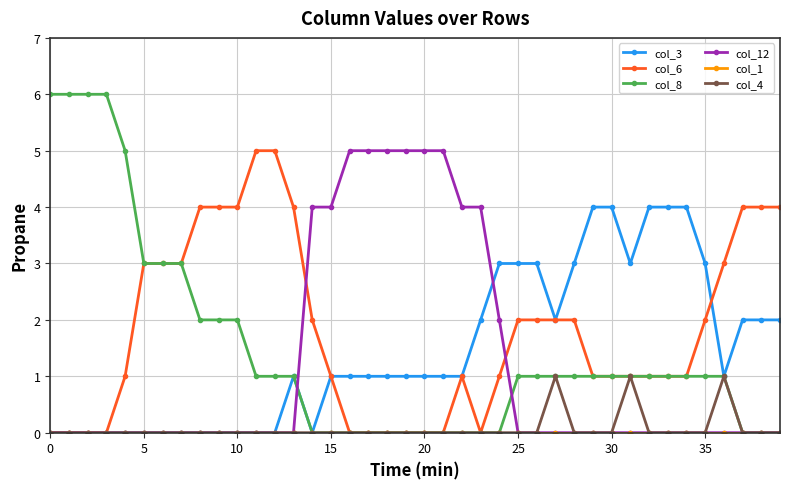

What is the maximum value shown in the chart?

6